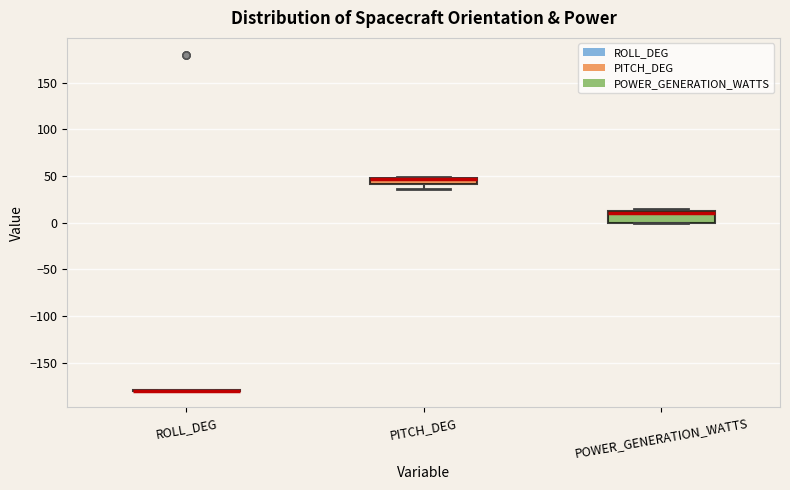

Where is the lower edge of the box for POWER_GENERATION_WATTS on the y-axis? The values are not printed on the chart, so give them approximately, as read against the axis.

0